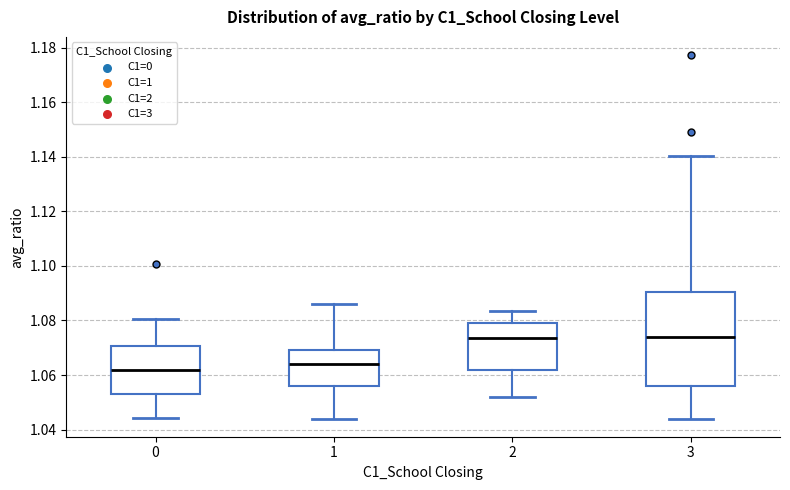

Which box's median line is the lowest?

0